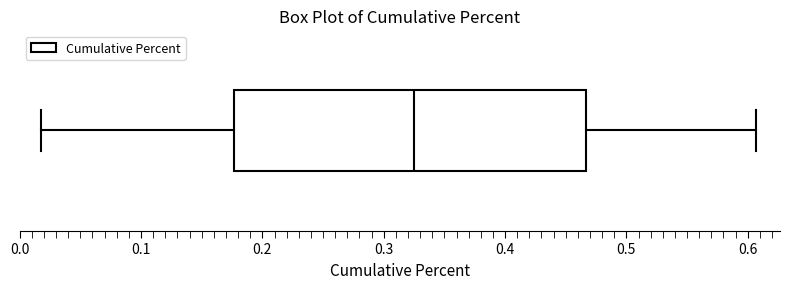

Where does the left whisker of the box end on the x-axis? The values are not printed on the chart, so give them approximately, as read against the axis.

0.02